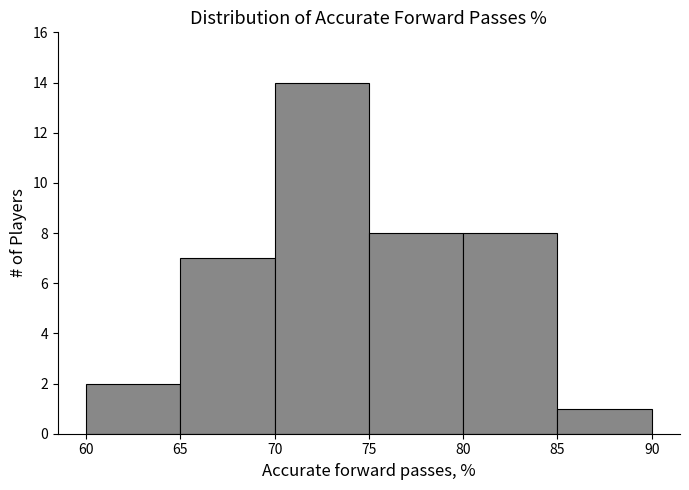

How tall is the bar that spans 75 to 80 on the x-axis? The values are not printed on the chart, so give them approximately, as read against the axis.

8